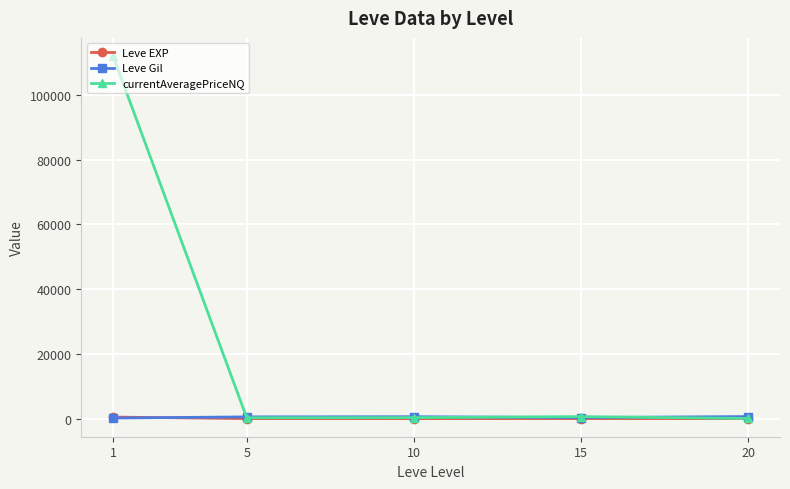

Which series has the largest total across all categories?

currentAveragePriceNQ